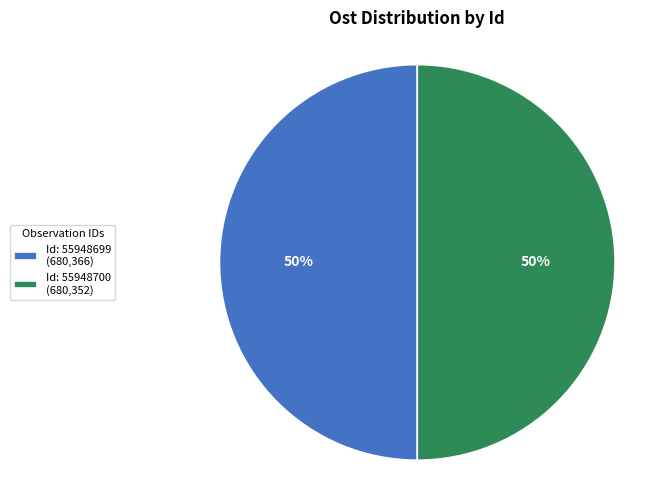

Combined, do Id: 55948699 (680,366) and Id: 55948700 (680,352) account for over 50%?

Yes